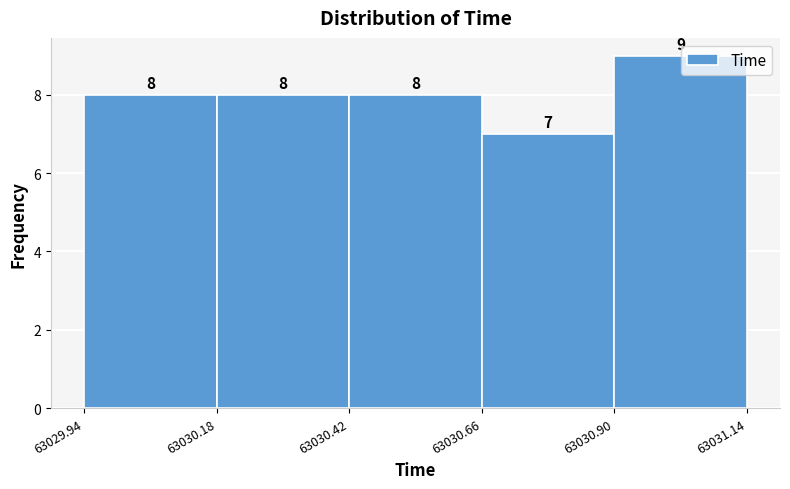

How tall is the bar that spans 63029.94 to 63030.18 on the x-axis?

8